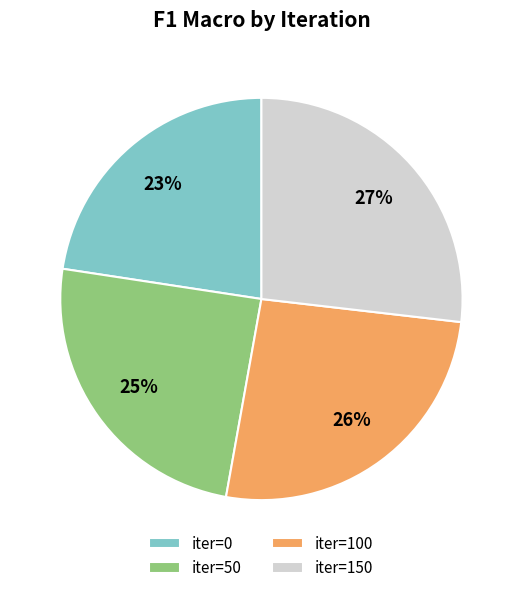

Is the sum of iter=0 and iter=50 greater than half?

No